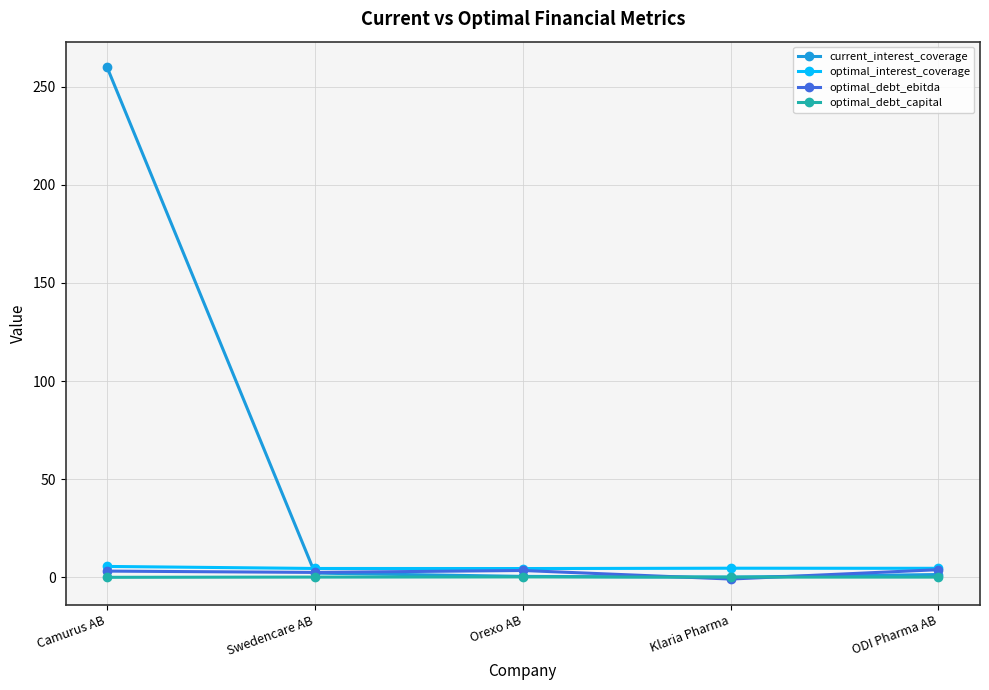

How many data points does each series have?

5